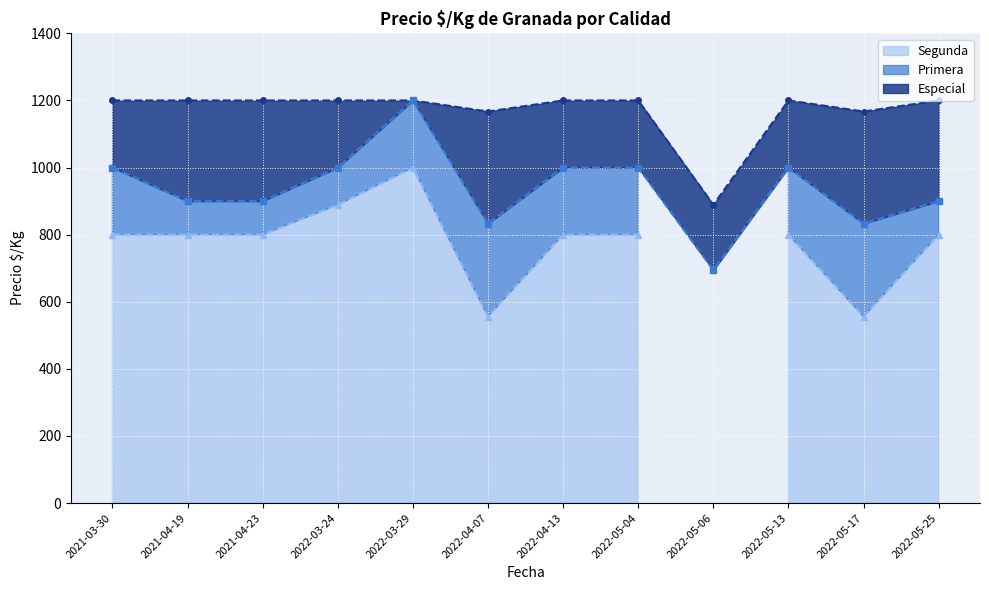

True or false: Especial and Primera intersect in this chart.

False